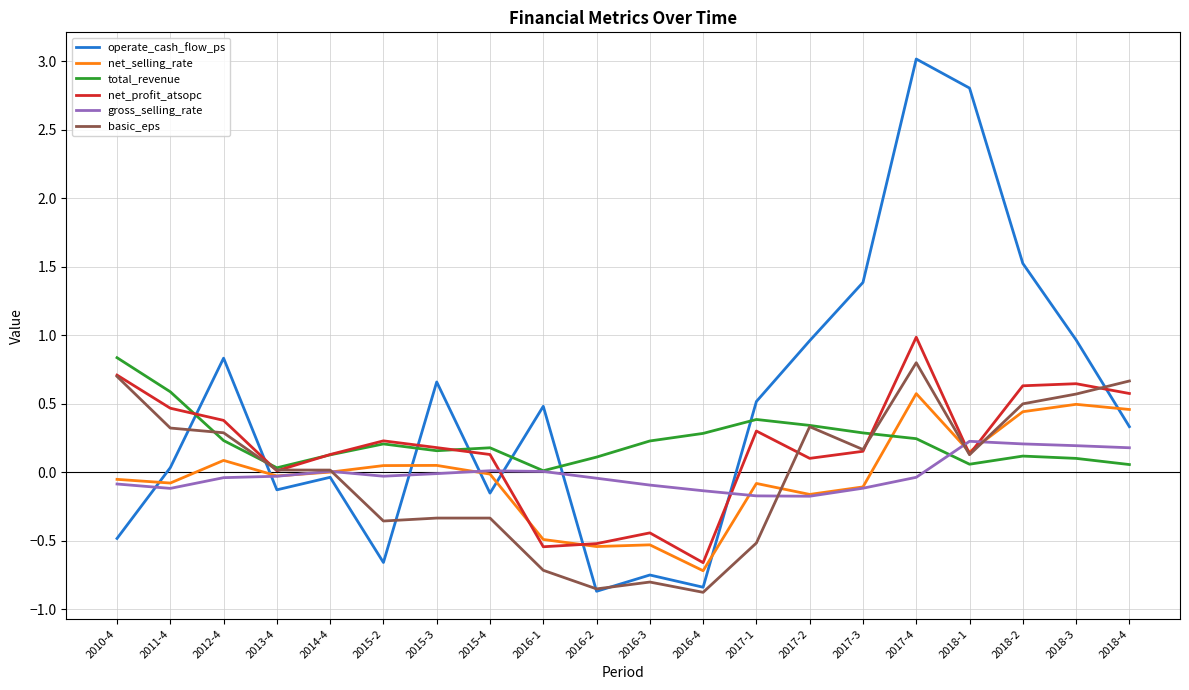

At which category does the chart reach its peak across all series?

2017-4